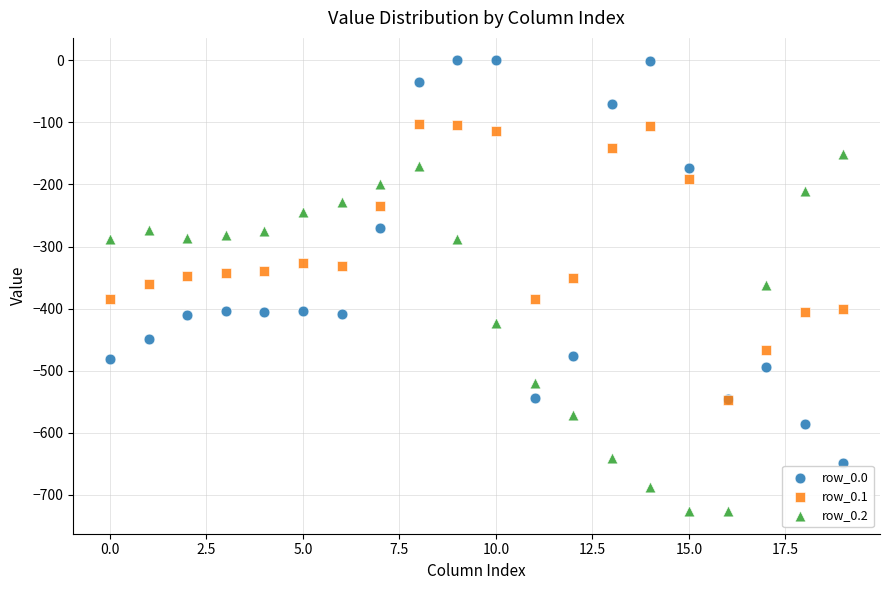

Which series contains the highest Y value?

row_0.0